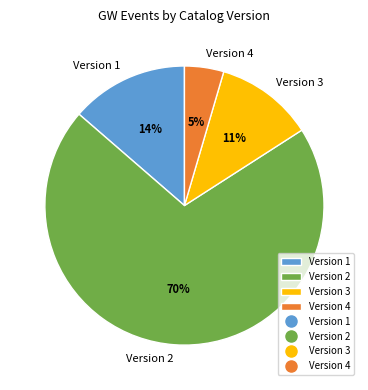

How many slices are in this pie chart?

4